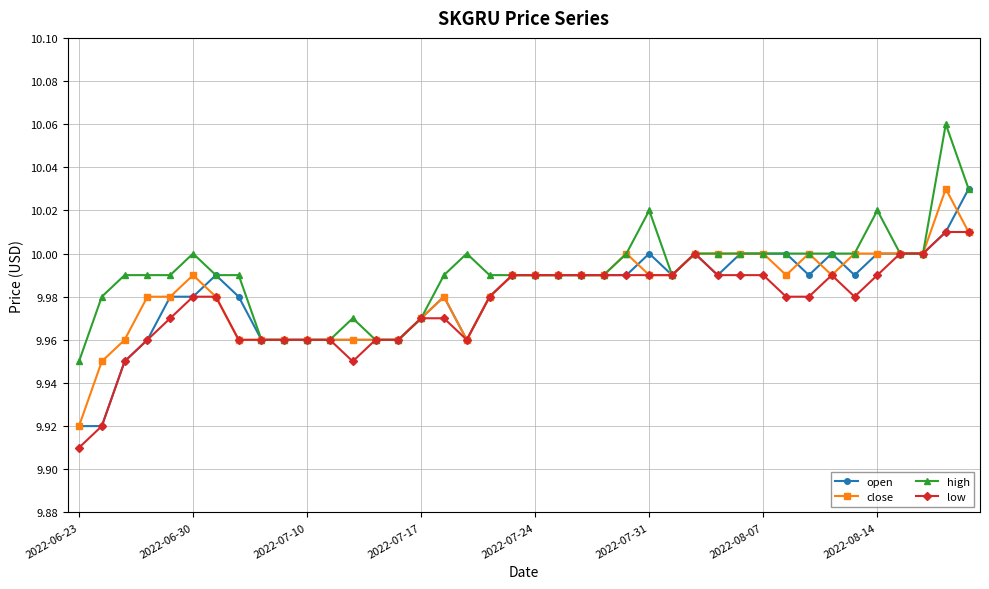

At how many categories does at least one series exceed 9?

40